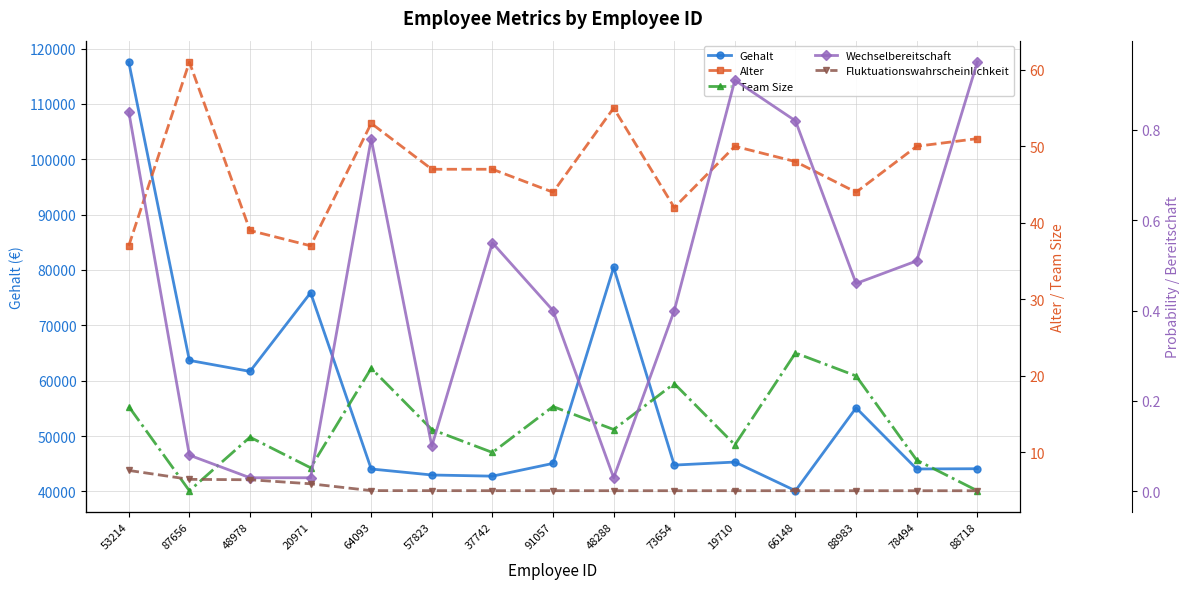

What is the difference between the Gehalt values at 19710 and 57823?

2337.3